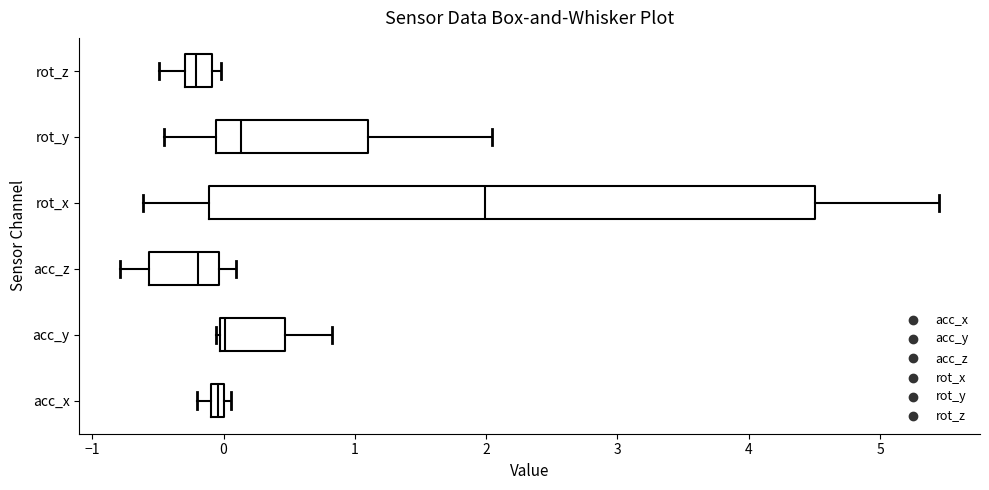

Which box's median line is the furthest to the right?

rot_x